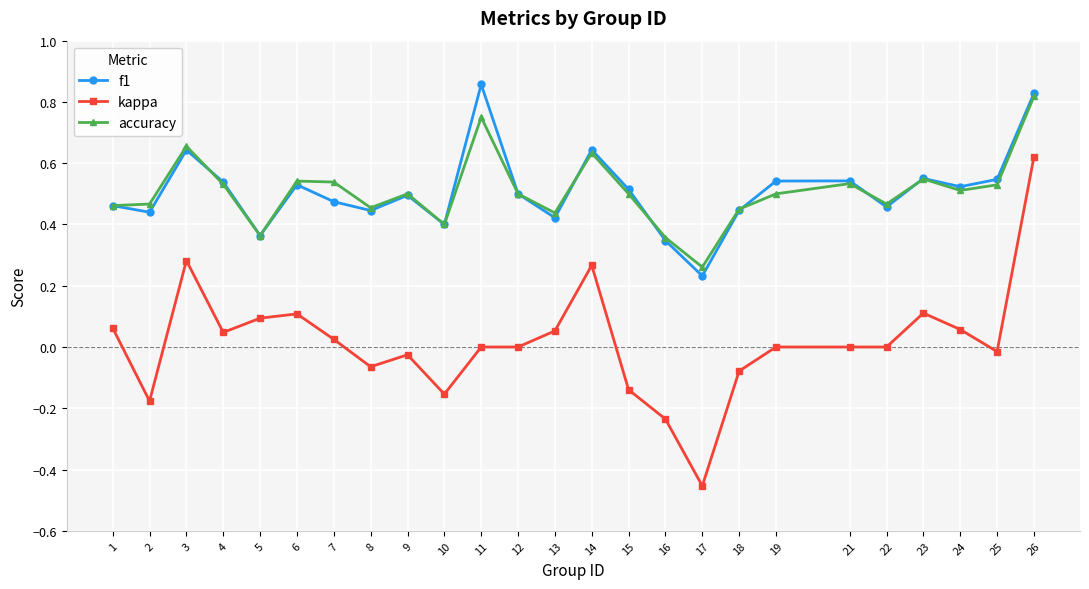

Is the value of accuracy at 3 greater than the value of f1 at 13?

Yes